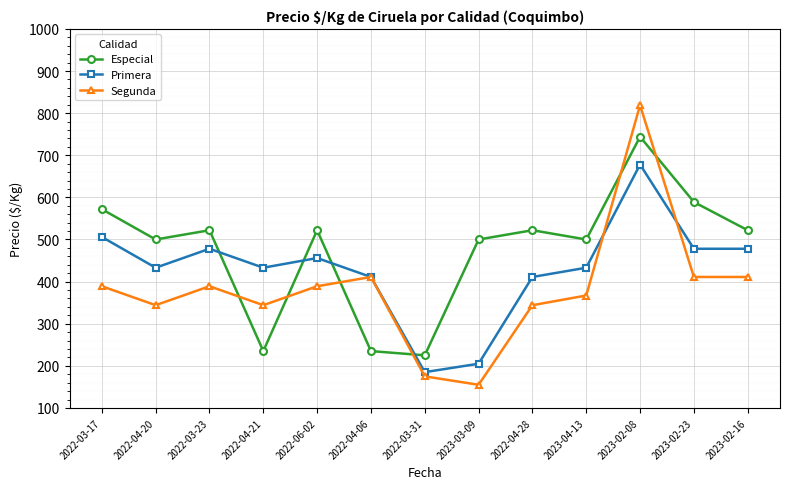

What is the total value across all series at 2022-03-23?

1389